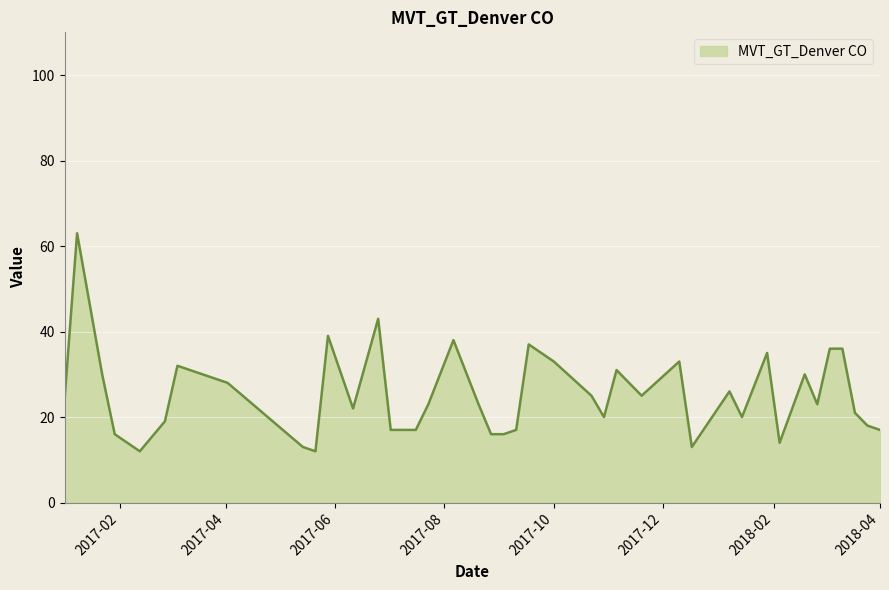

What is the maximum value shown in the chart?

63